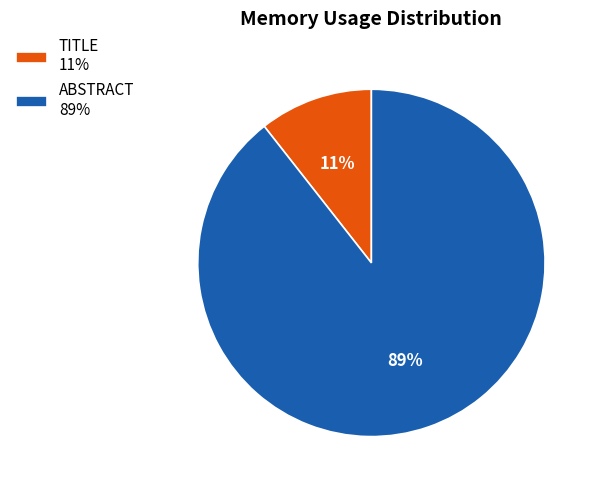

Which category has the smallest portion of the pie?

TITLE